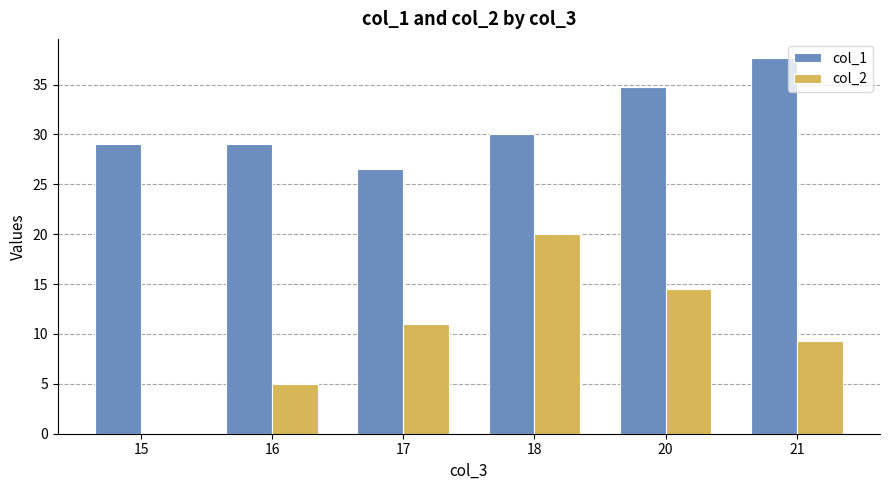

What is the difference between the col_1 values at 20 and 18?

4.8